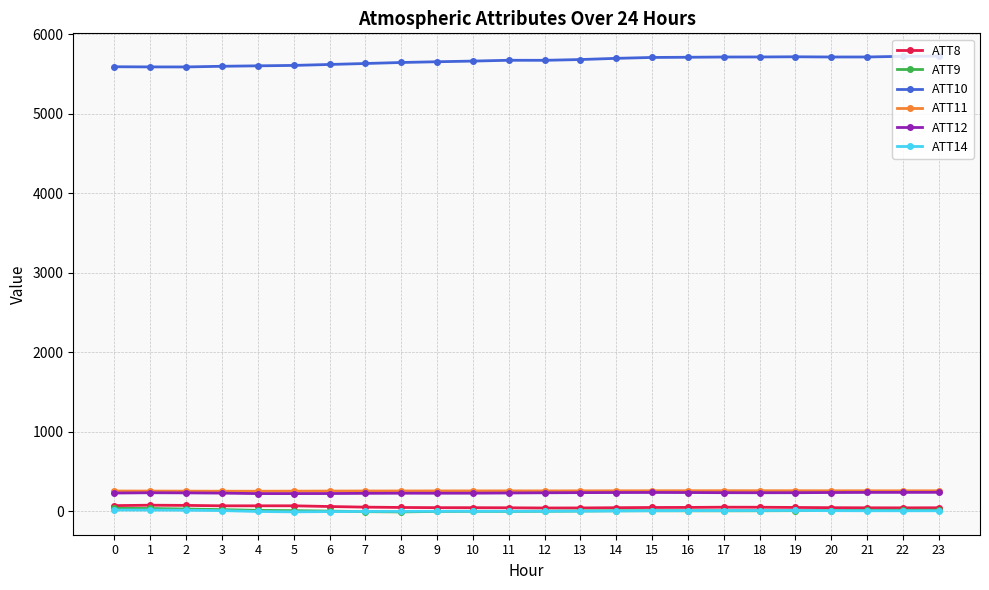

How many data points in ATT12 are less than 233?

12